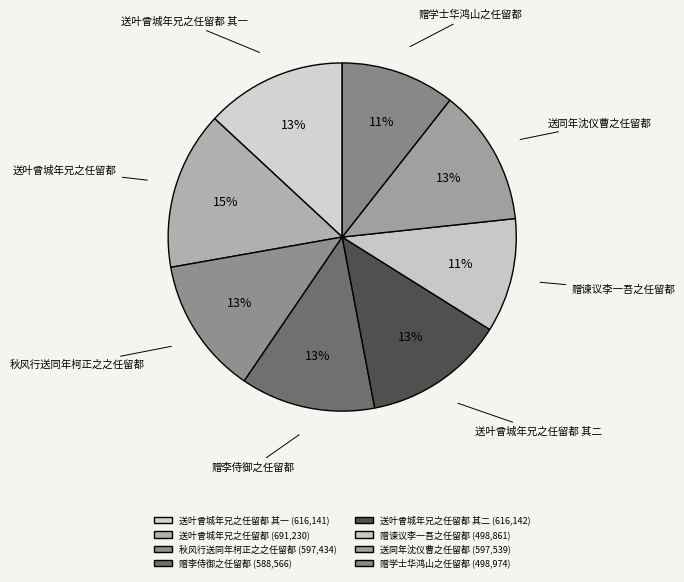

Does 赠李侍御之任留都 represent more than half of the total?

No